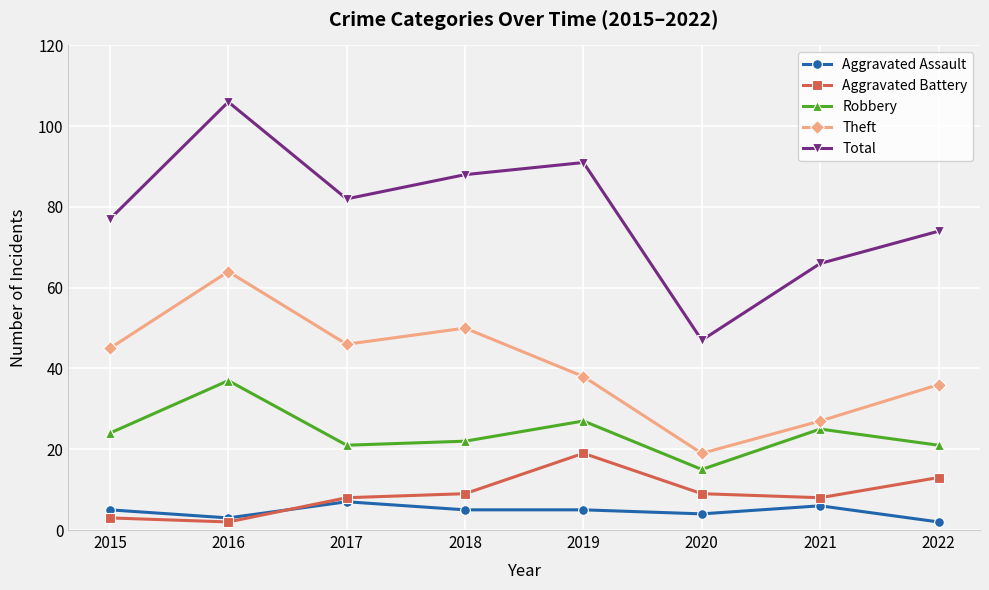

Count the number of data series in this chart.

5